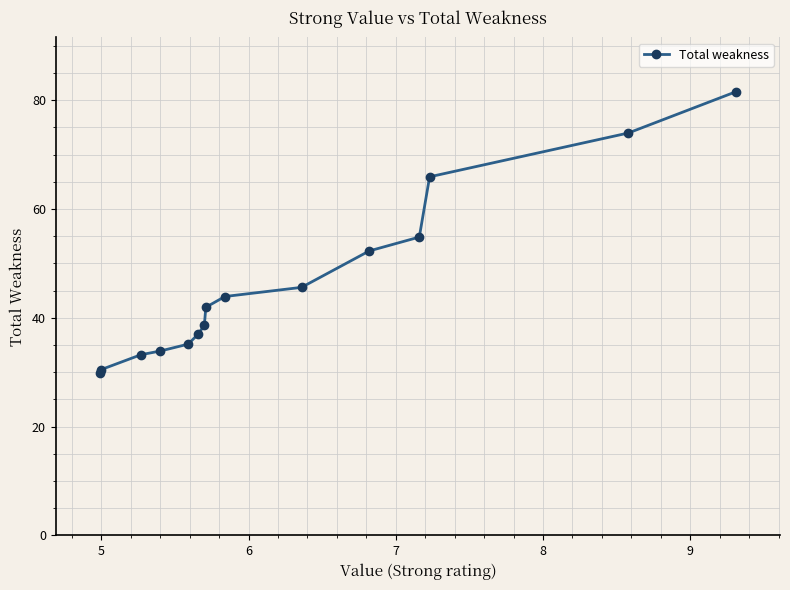

What is the average value?

46.6